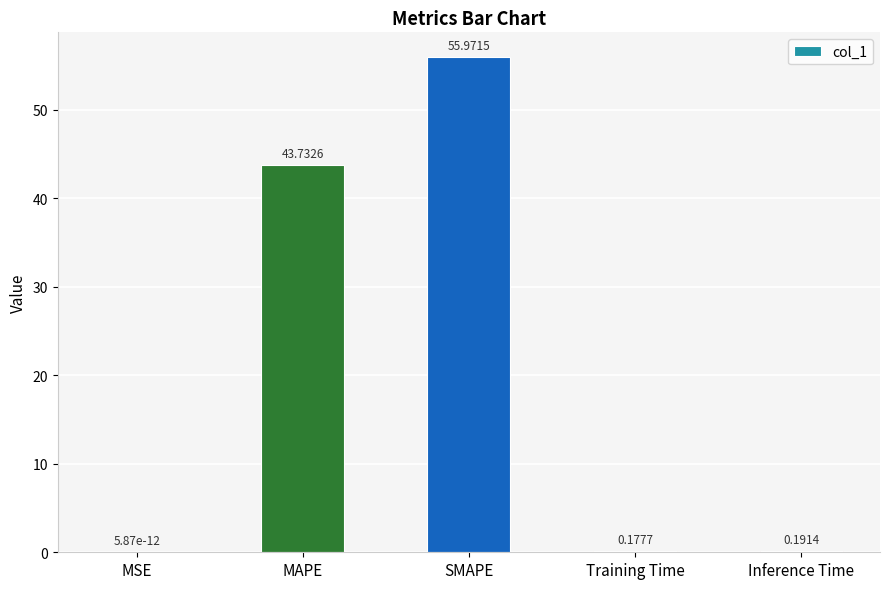

What is the sum of all values?

100.1